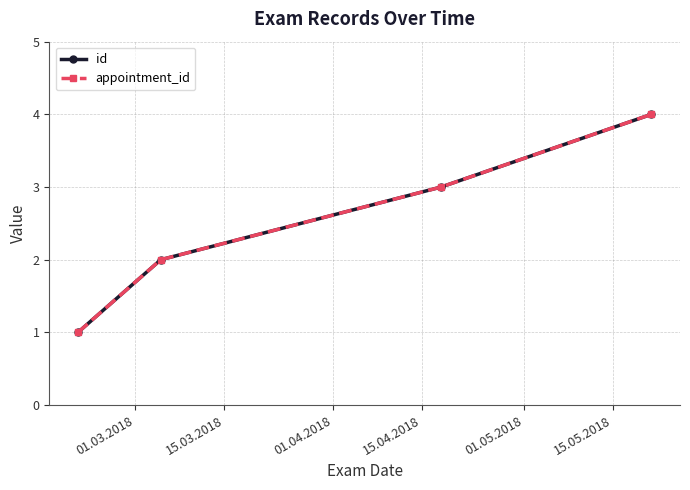

Which series has the widest spread of values?

id